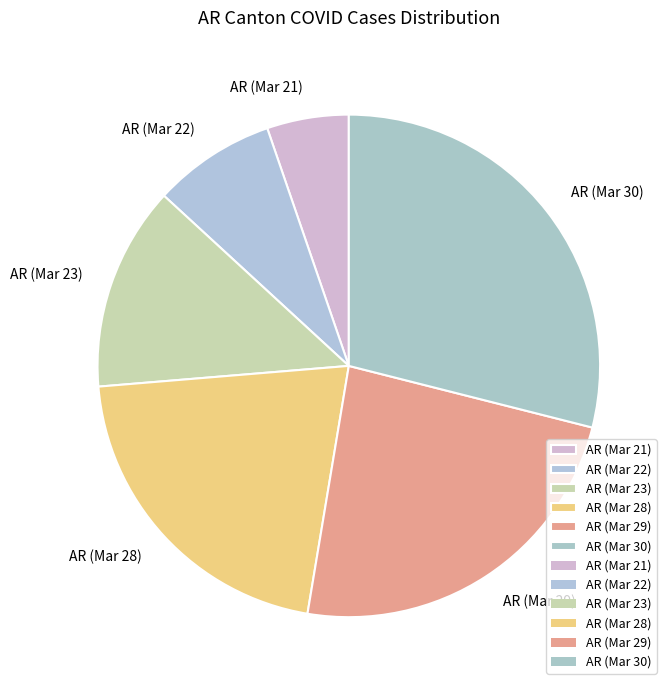

Combined, do AR (Mar 30) and AR (Mar 29) account for over 50%?

Yes